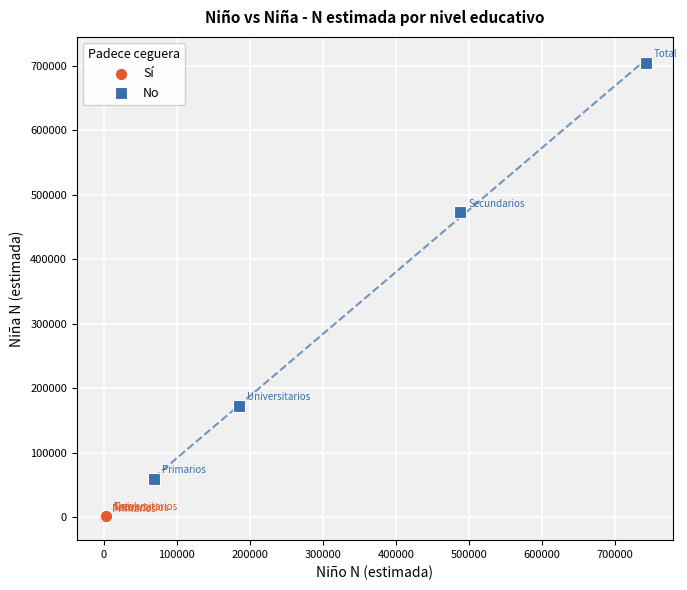

Which series contains the highest Y value?

No